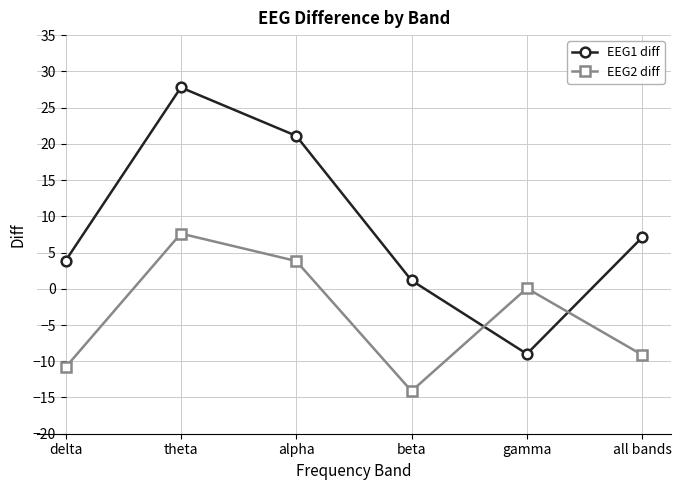

Is this an area chart (filled region under the line)?

No